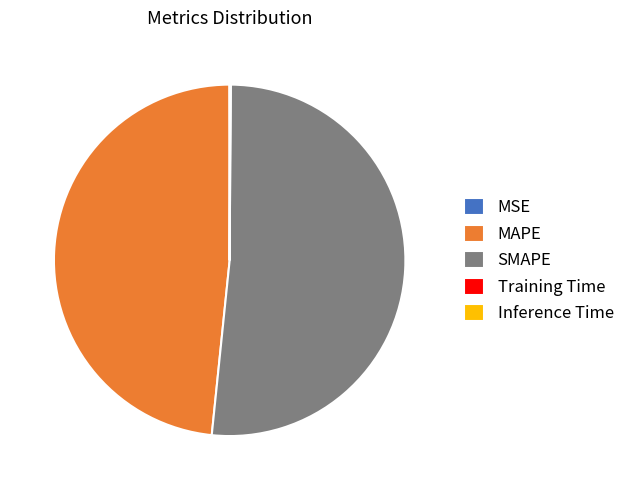

The SMAPE slice represents 52% of the pie. True or false?

True